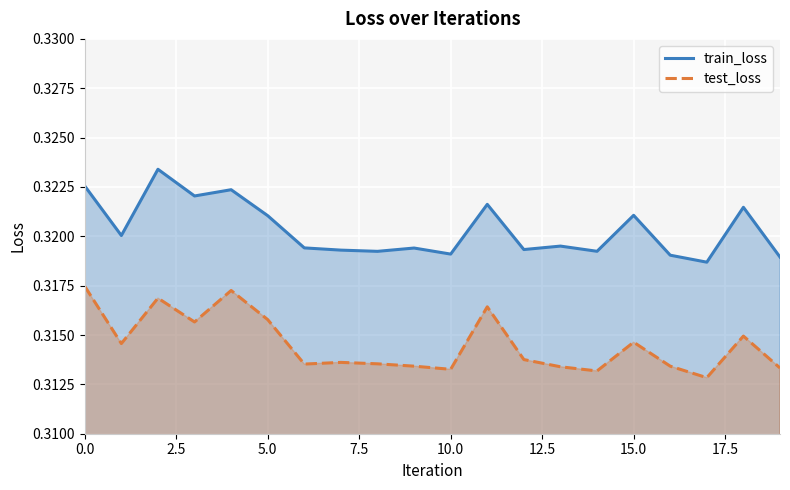

Which series has the largest total across all categories?

train_loss